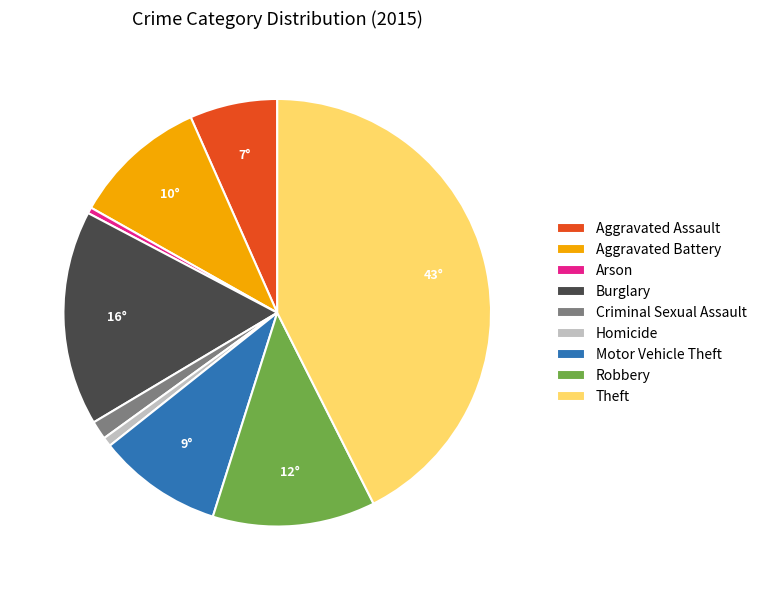

How many slices are in this pie chart?

9